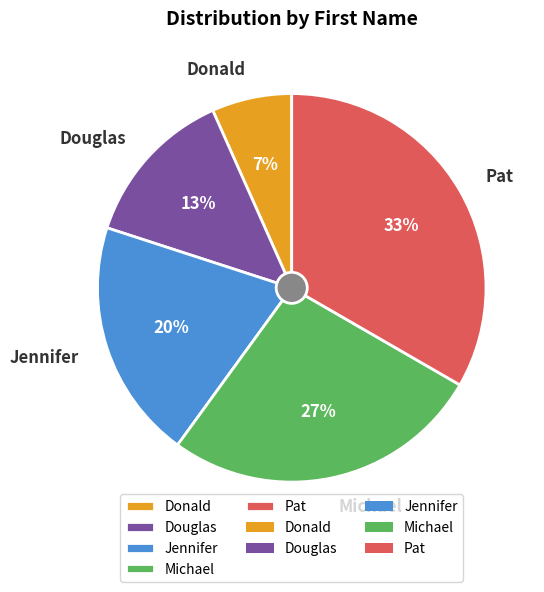

What is the smallest slice in the pie chart?

Donald